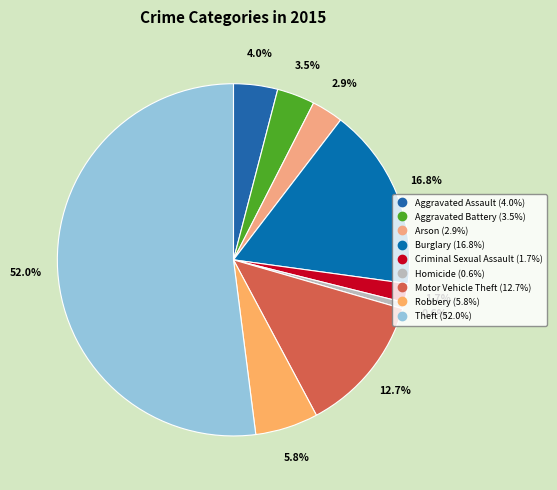

How many segments does this pie chart have?

9